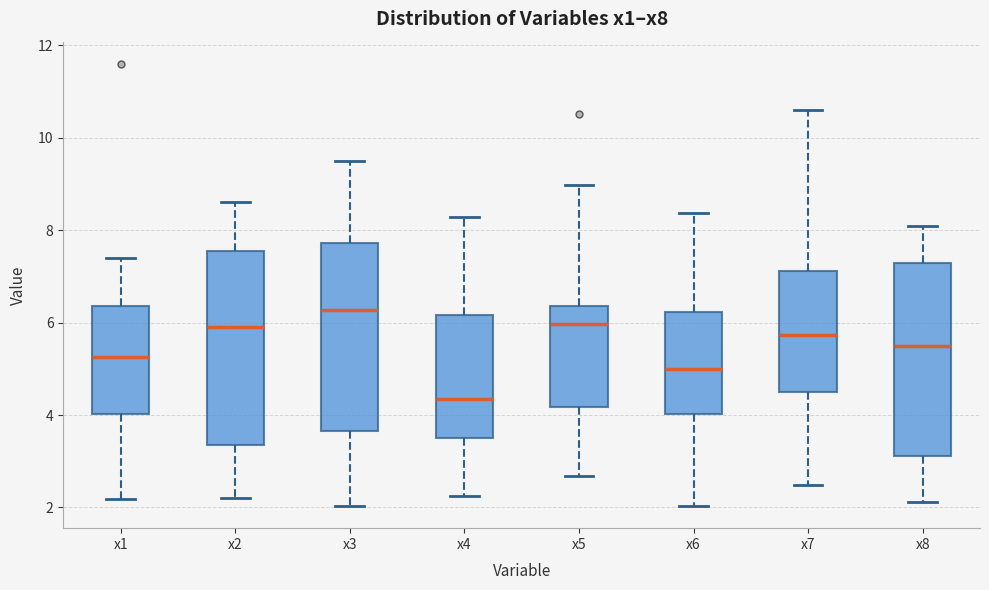

Where is the lower edge of the box for x7 on the y-axis? The values are not printed on the chart, so give them approximately, as read against the axis.

4.4